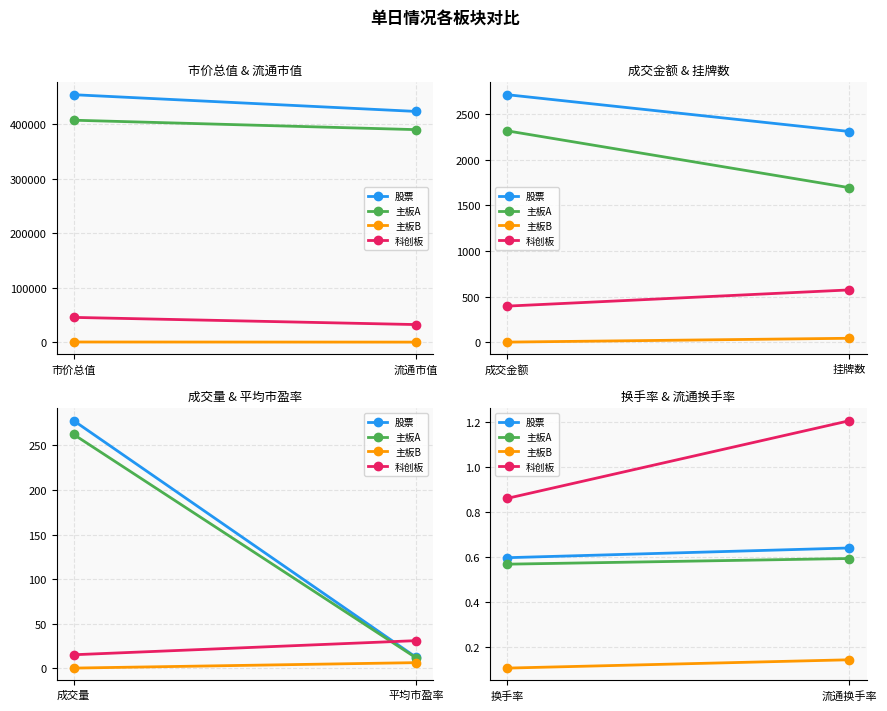

True or false: 主板B has a value of 0.0 at 换手率.

False